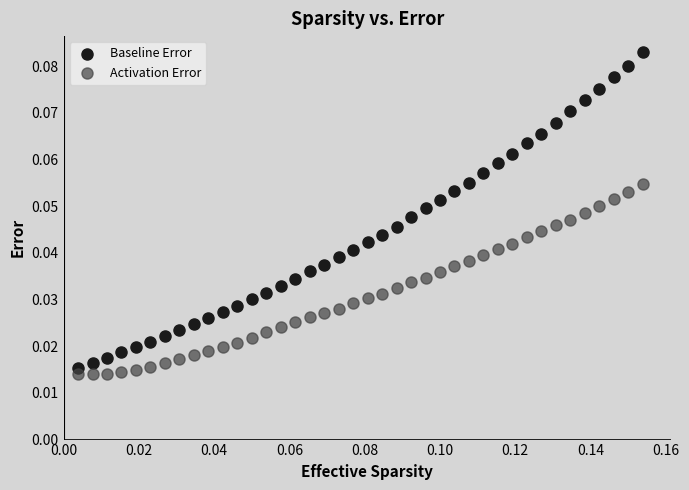

Which series has the largest Y range (max minus min)?

Baseline Error